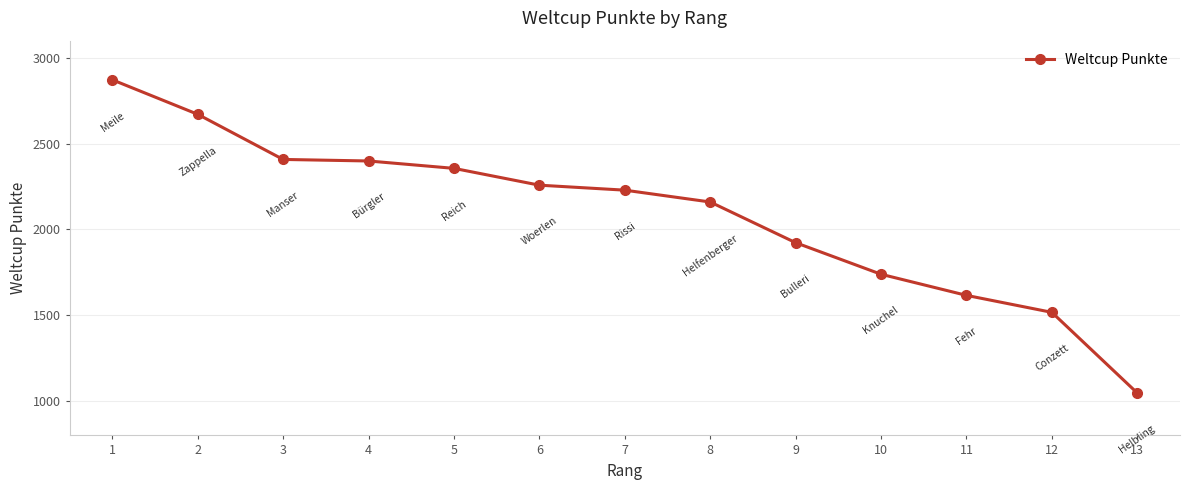

What is the value of the 3rd point from the left?

2408